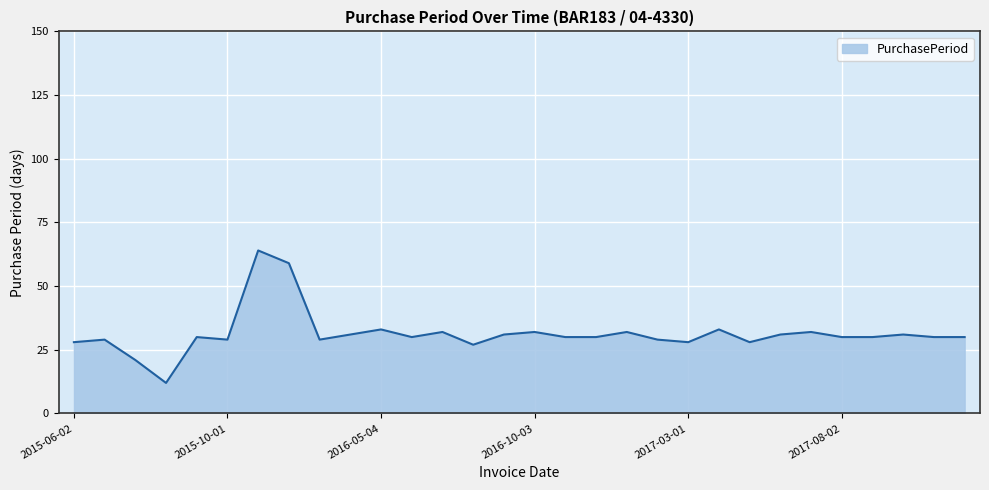

What is the greatest value displayed?

64